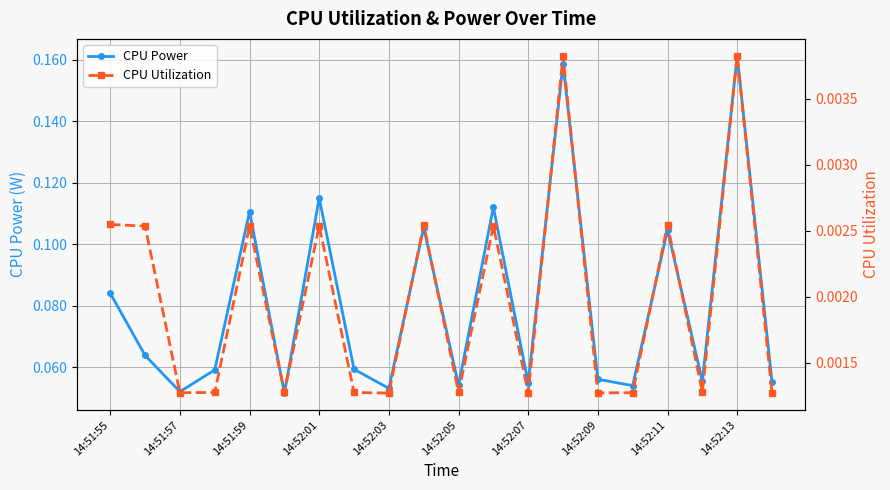

How many CPU Power values are between 0 and 1?

20